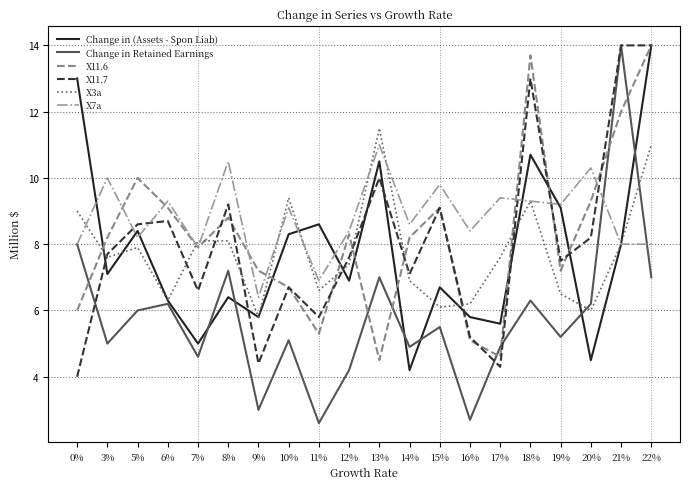

Which series has the largest total across all categories?

X7a